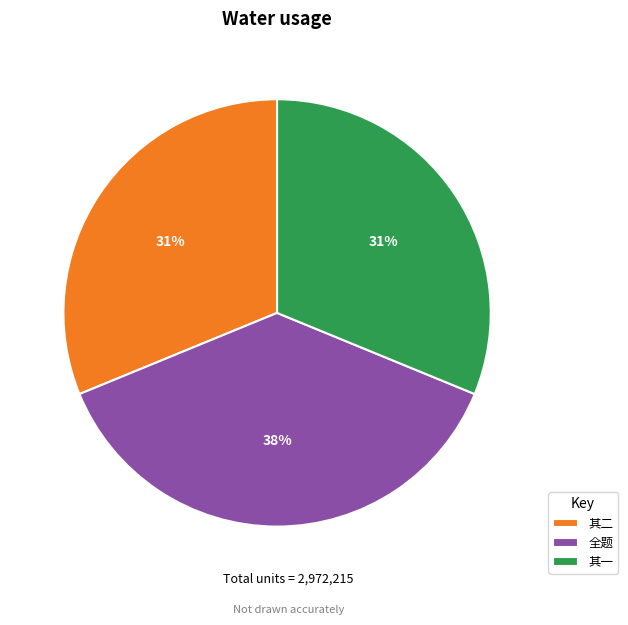

Is the sum of 其二 and 全题 greater than half?

Yes